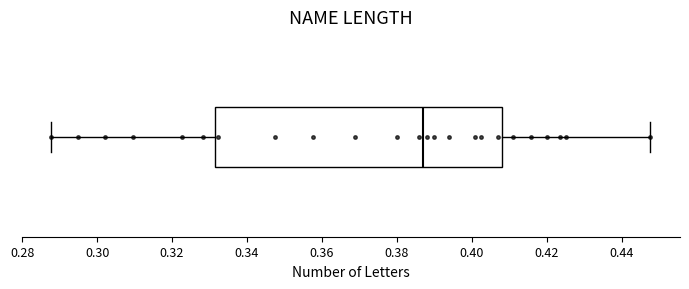

Where does the right whisker of the box end on the x-axis? The values are not printed on the chart, so give them approximately, as read against the axis.

0.448